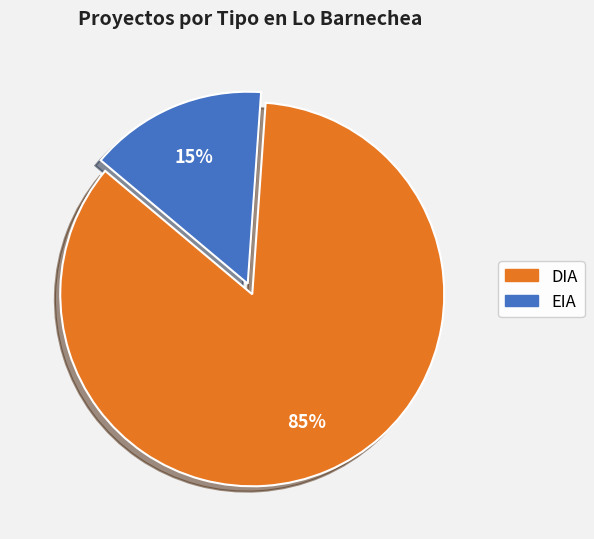

Which slice is the largest?

DIA